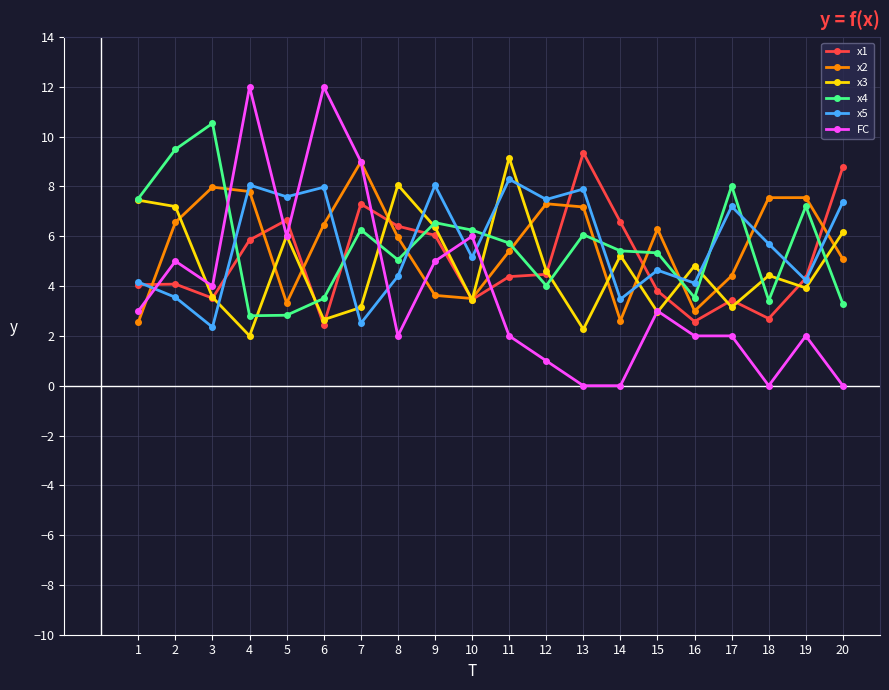

Is it true that FC equals 5.0 at 9?

True